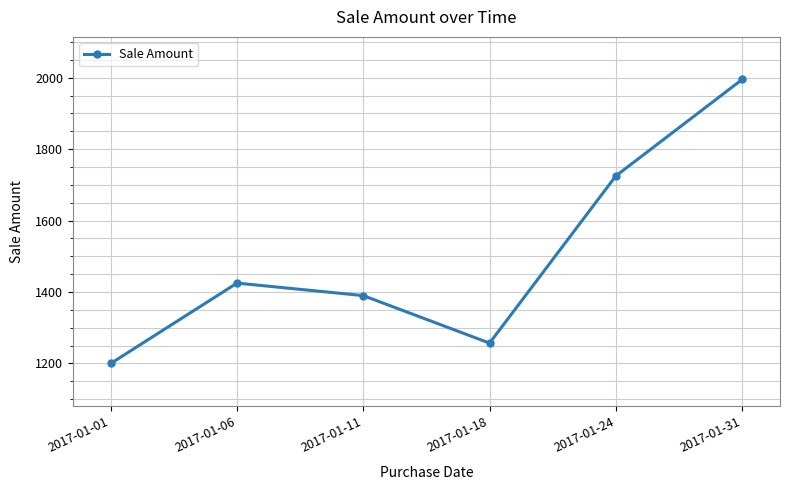

At which category does the chart reach its minimum across all series?

2017-01-01